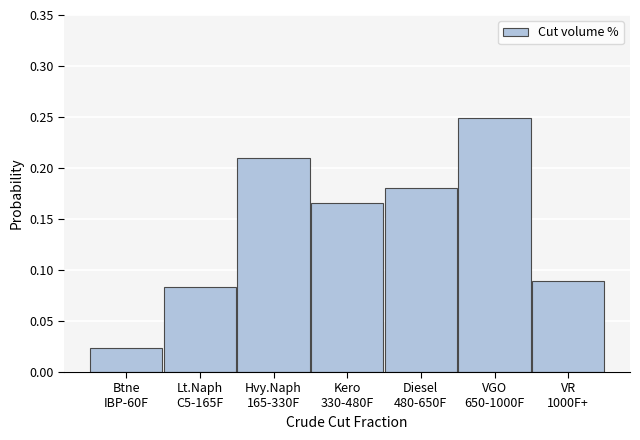

How many values are between 0 and 1?

7